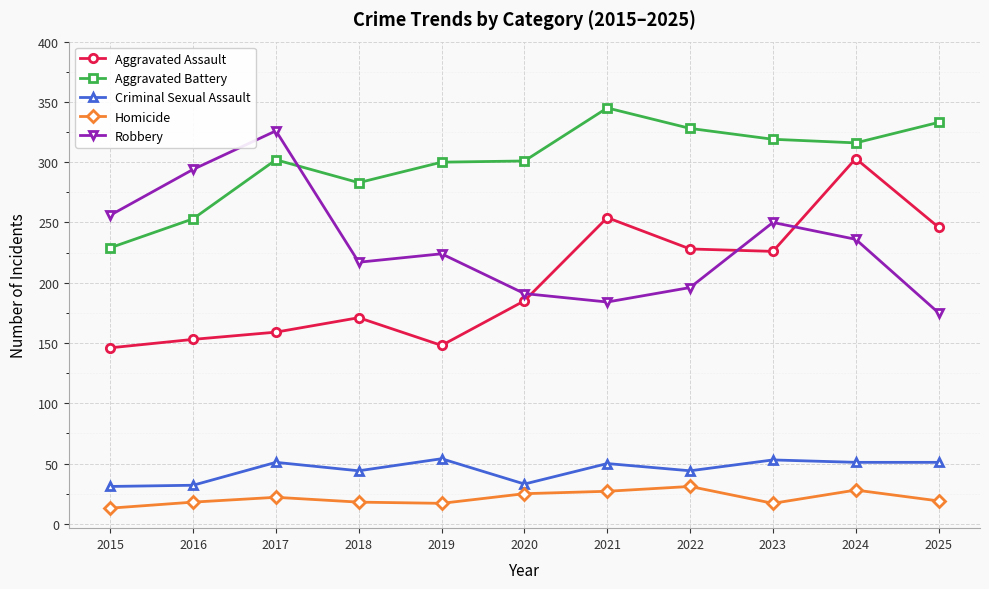

At which label does Robbery reach its peak?

2017